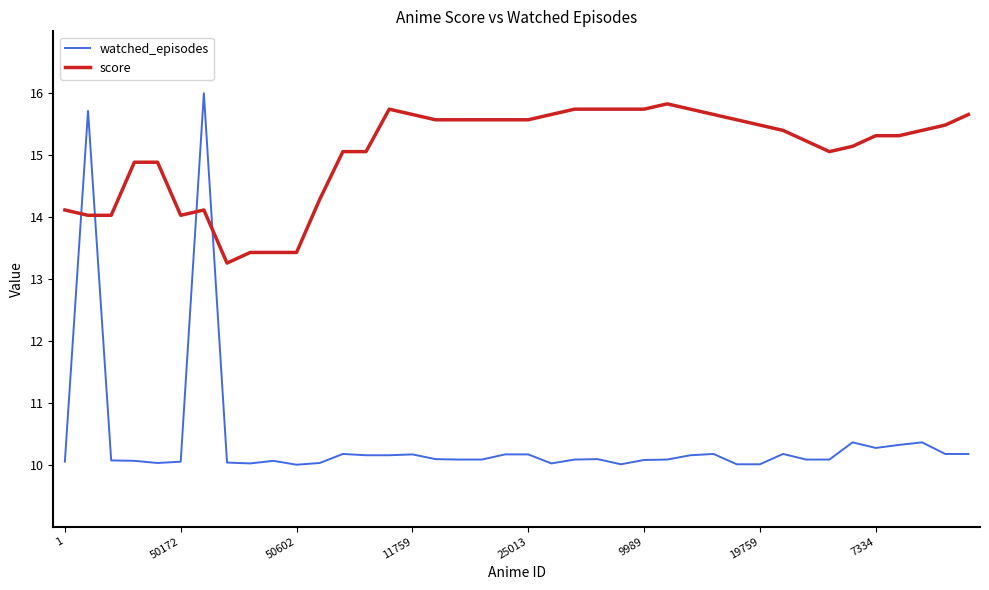

Which series has the largest range (max minus min)?

watched_episodes